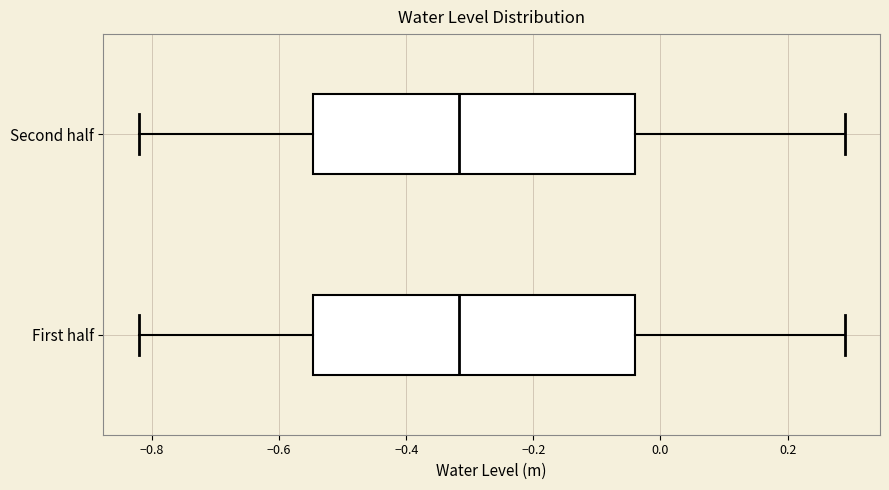

Where is the left edge of the box for Second half on the x-axis? The values are not printed on the chart, so give them approximately, as read against the axis.

-0.54